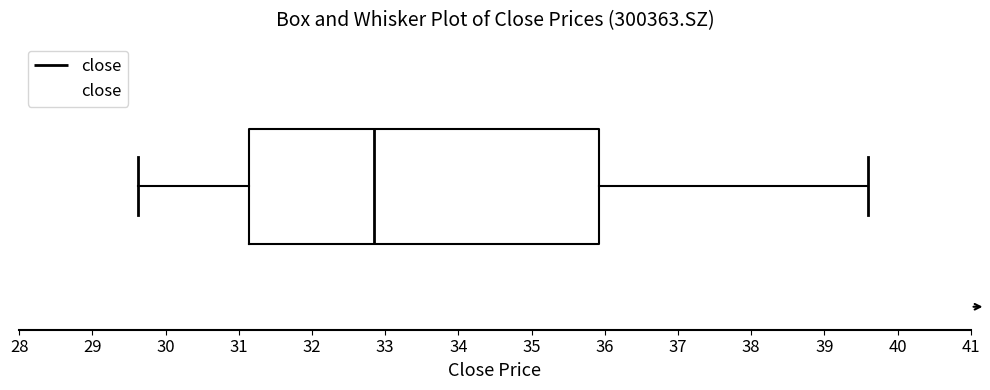

Where does the median line of the box sit on the x-axis? The values are not printed on the chart, so give them approximately, as read against the axis.

32.9